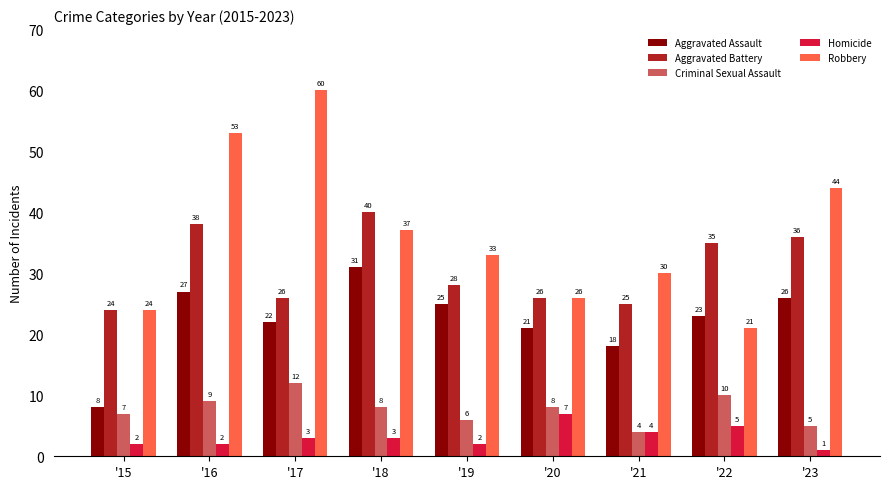

What are all the series names shown in the legend?

Aggravated Assault, Aggravated Battery, Criminal Sexual Assault, Homicide, Robbery